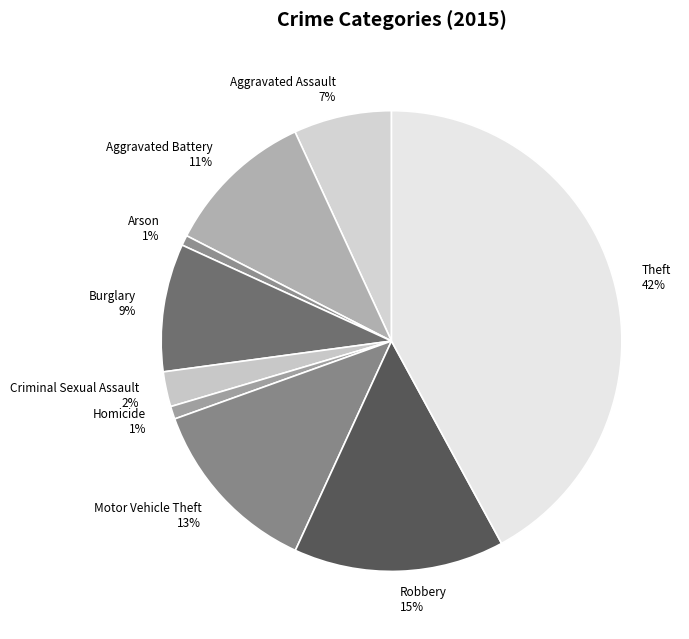

Count the number of slices in the pie.

9